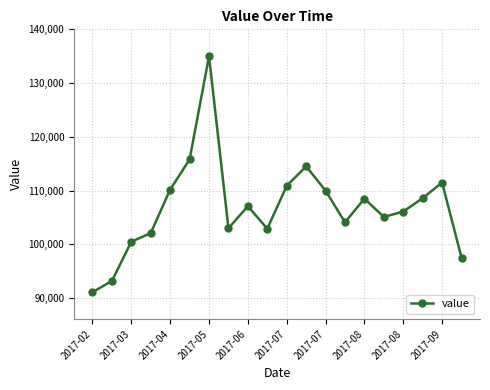

What is the value of the 2nd point from the left?

93200